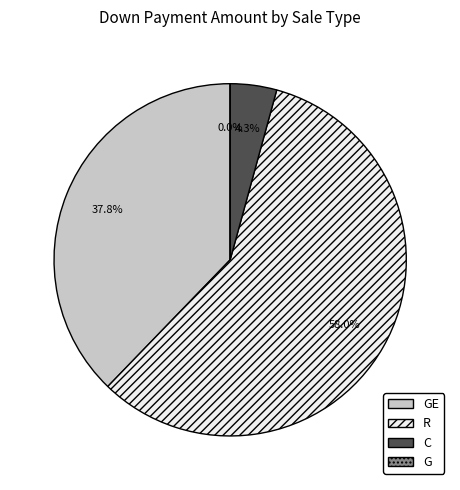

Does any single category account for the majority?

Yes